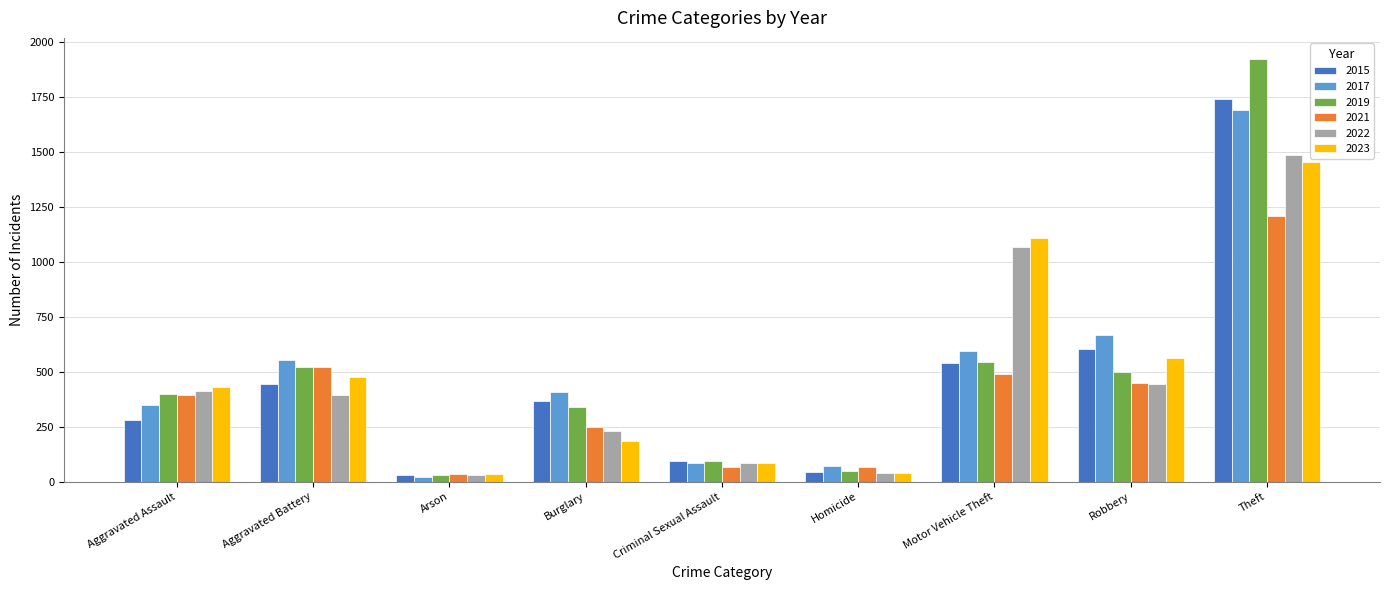

What position from the left is Theft?

9